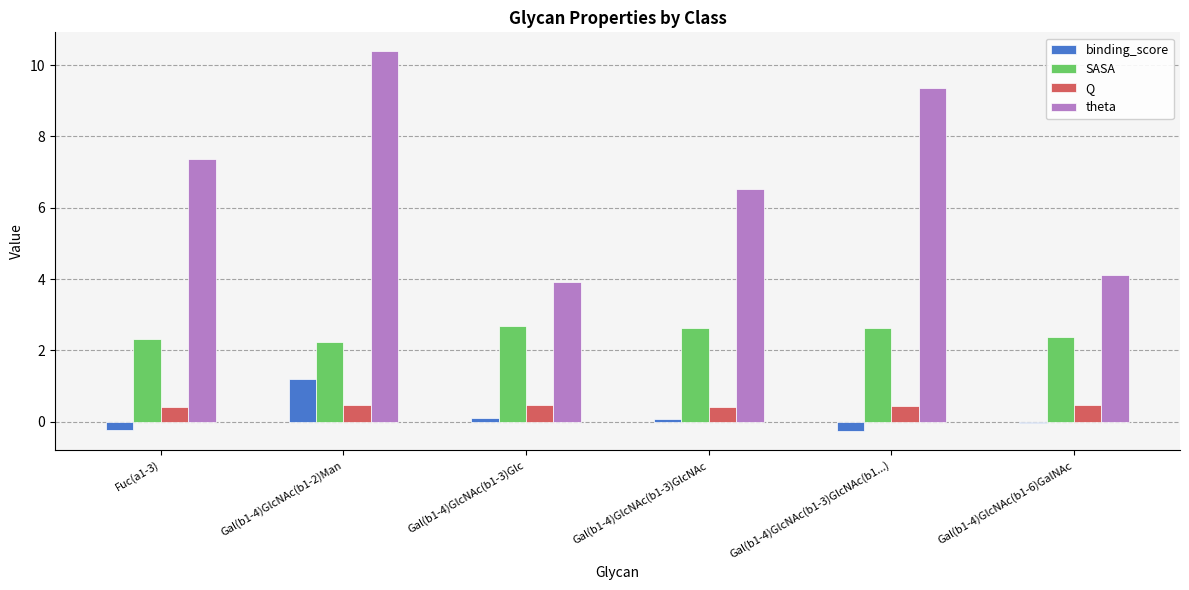

Is the value of theta at Gal(b1-4)GlcNAc(b1-3)Glc greater than the value of SASA at Gal(b1-4)GlcNAc(b1-2)Man?

Yes